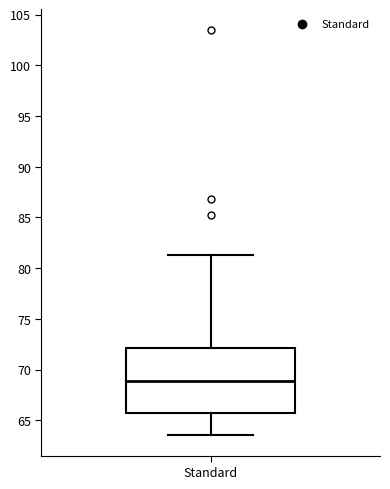

Where is the upper edge of the box for Standard on the y-axis? The values are not printed on the chart, so give them approximately, as read against the axis.

72.0